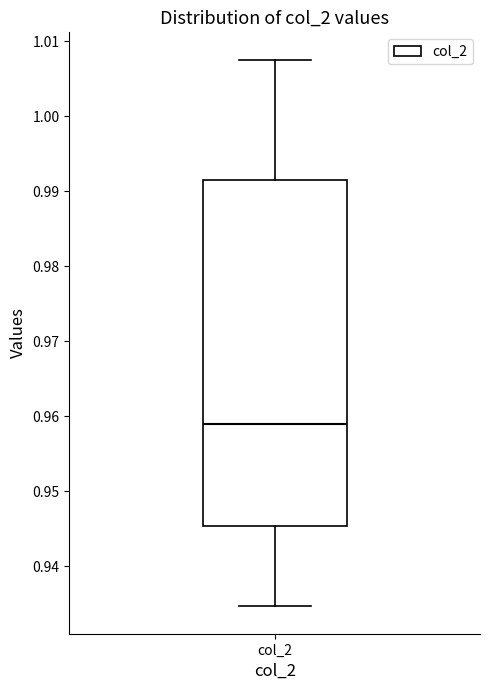

Transcribe this box plot: give where the median line is, the range the box spans, and where the two whiskers end, as read against the y-axis. The values are not printed on the chart, so give them approximately, as read against the axis.

median 0.959, box 0.945 to 0.992, whiskers 0.935 to 1.008